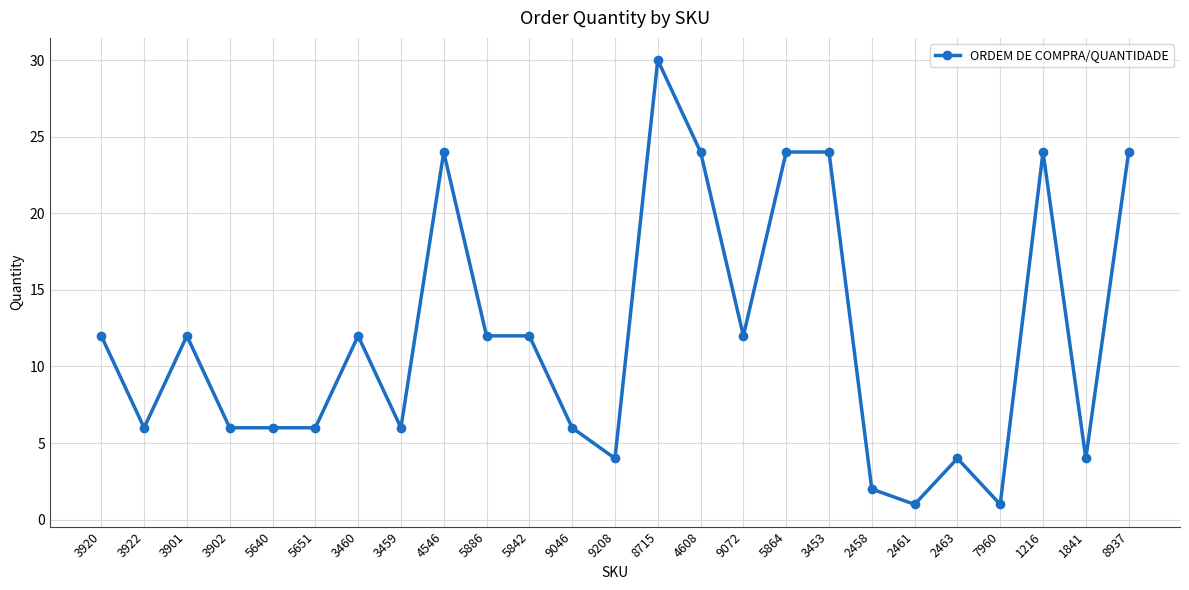

Reading right to left, extract all data points from this chart.

8937=24	1841=4	1216=24	7960=1	2463=4	2461=1	2458=2	3453=24	5864=24	9072=12	4608=24	8715=30	9208=4	9046=6	5842=12	5886=12	4546=24	3459=6	3460=12	5651=6	5640=6	3902=6	3901=12	3922=6	3920=12